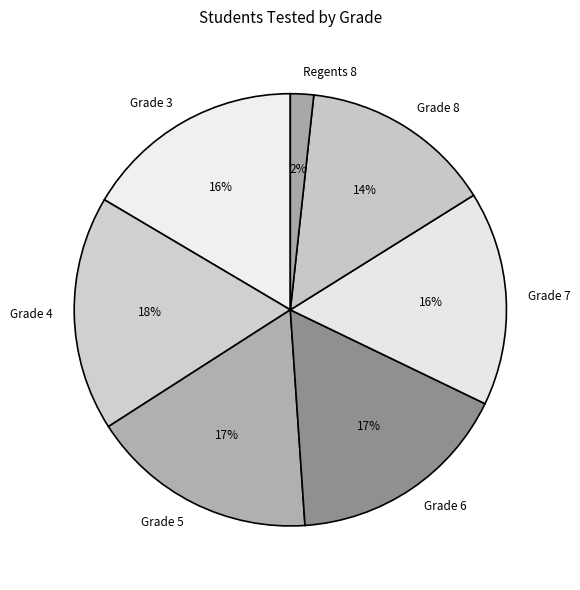

True or false: Grade 8 accounts for 14% of the total.

True